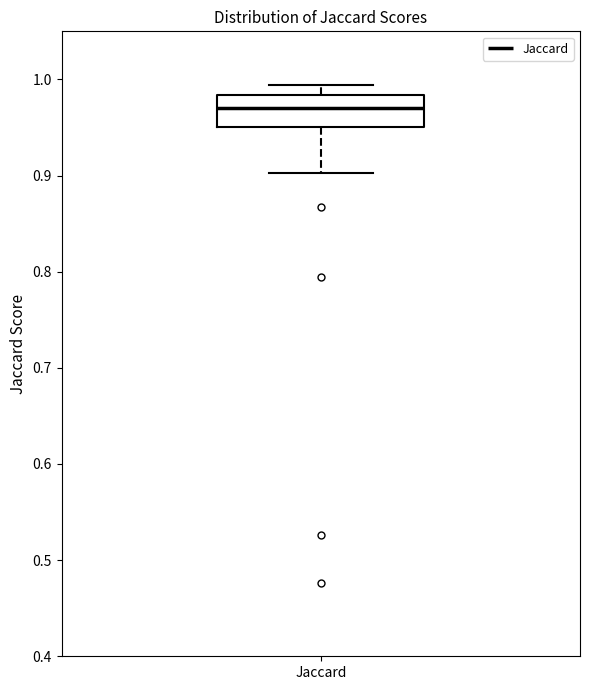

Where does the upper whisker of the box for Jaccard end on the y-axis? The values are not printed on the chart, so give them approximately, as read against the axis.

0.99